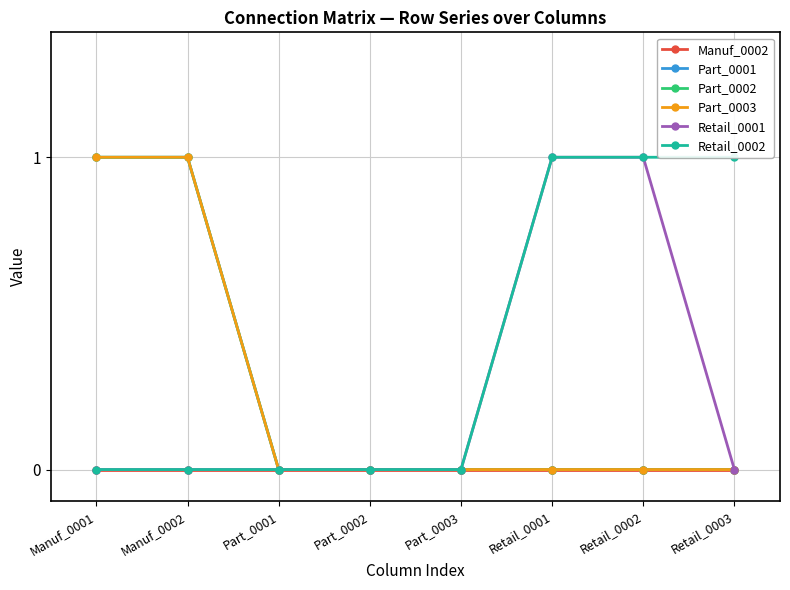

Is this an area chart (filled region under the line)?

No